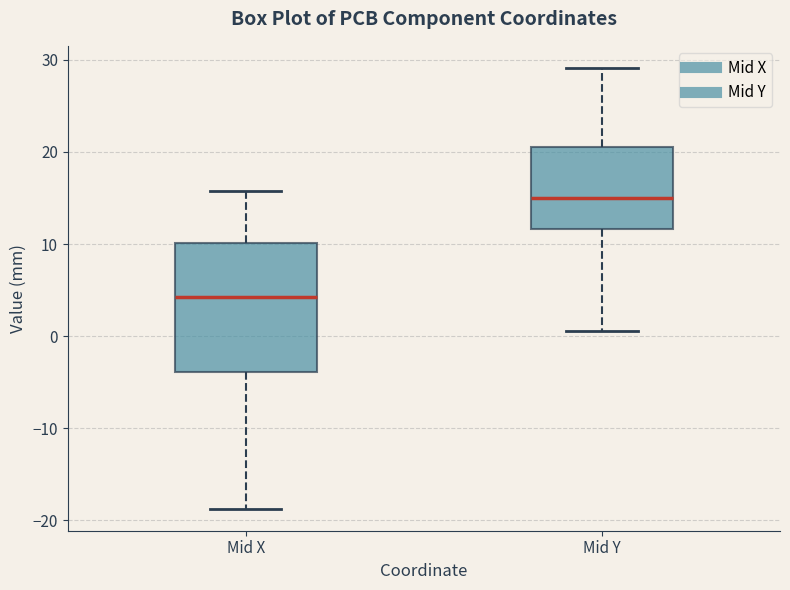

Comparing the boxes themselves (not the whiskers), which one is the tallest?

Mid X